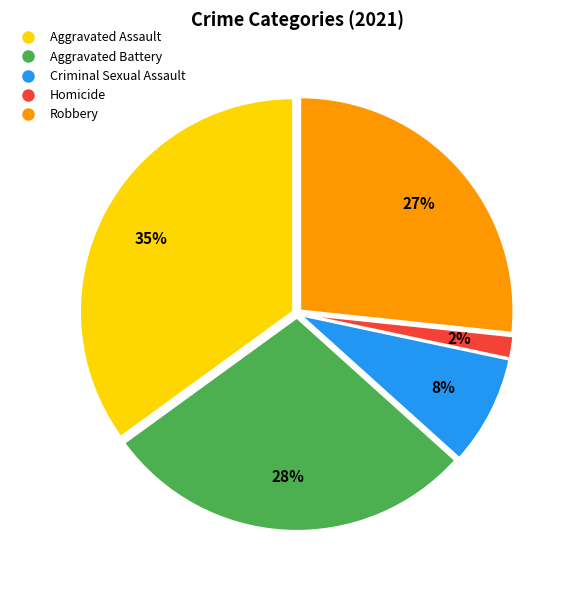

Which has a higher value, Criminal Sexual Assault or Homicide?

Criminal Sexual Assault